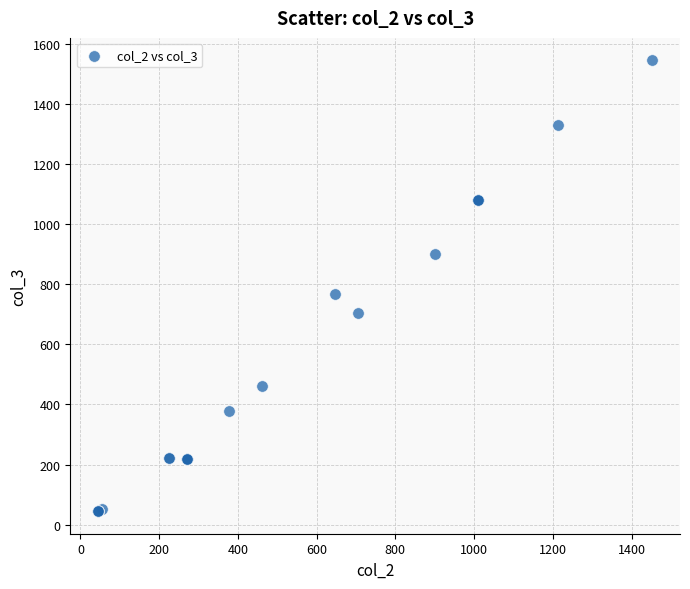

What Y value in the scatter plot is closest to 794?

765.7